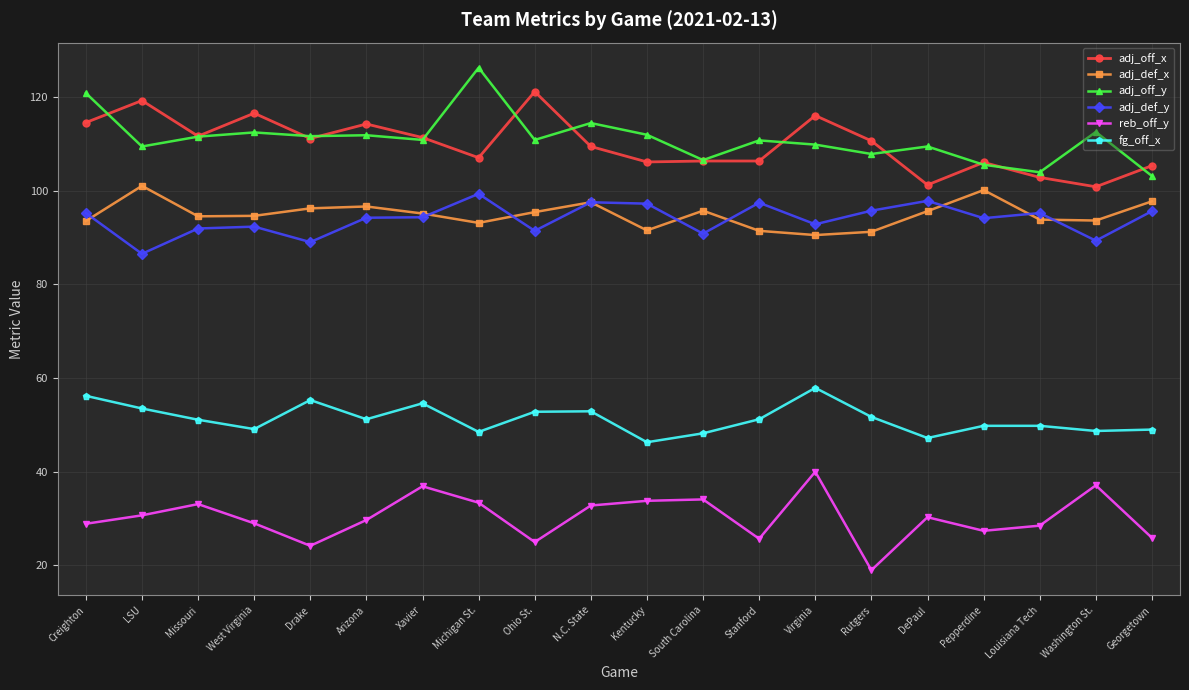

Which series ends up on top after the final intersection of adj_off_y and adj_off_x?

adj_off_x